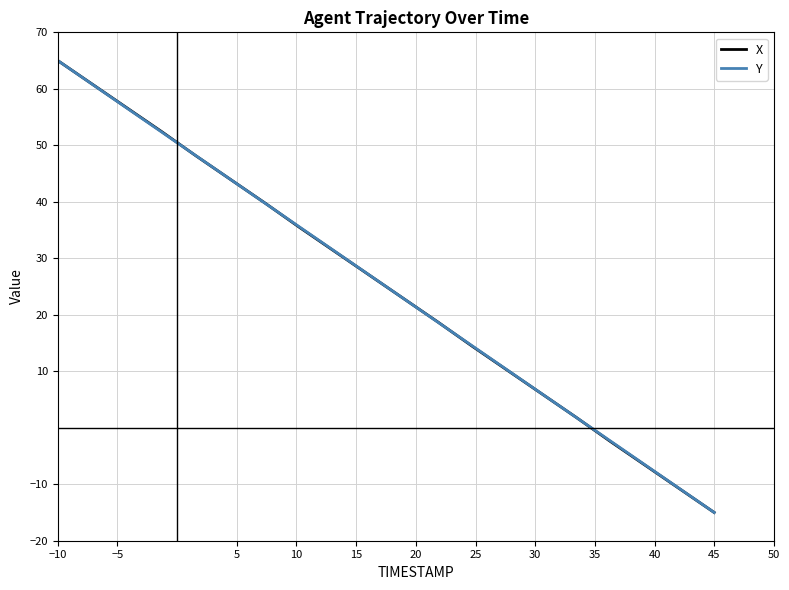

What is the greatest value displayed?

65.0